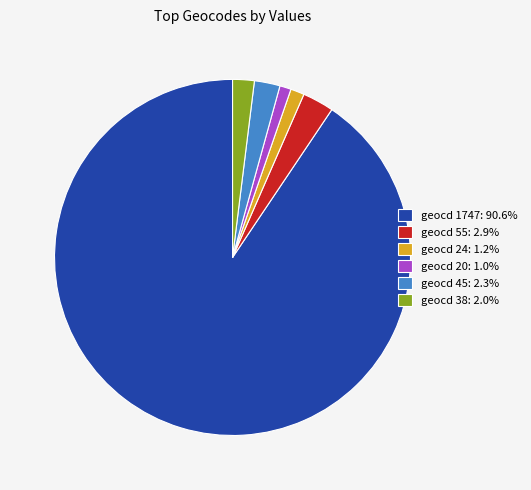

Is the sum of geocd 24: 1.2% and geocd 38: 2.0% greater than half?

No